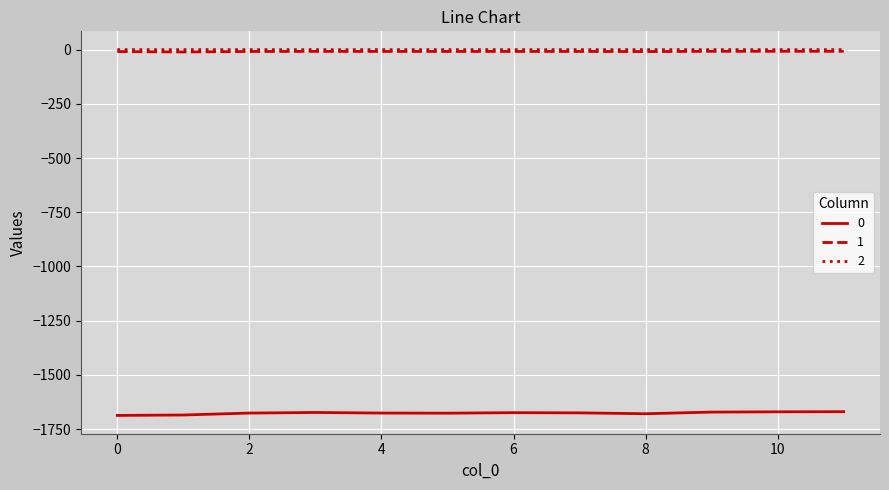

What is the smallest value displayed?

-1687.2